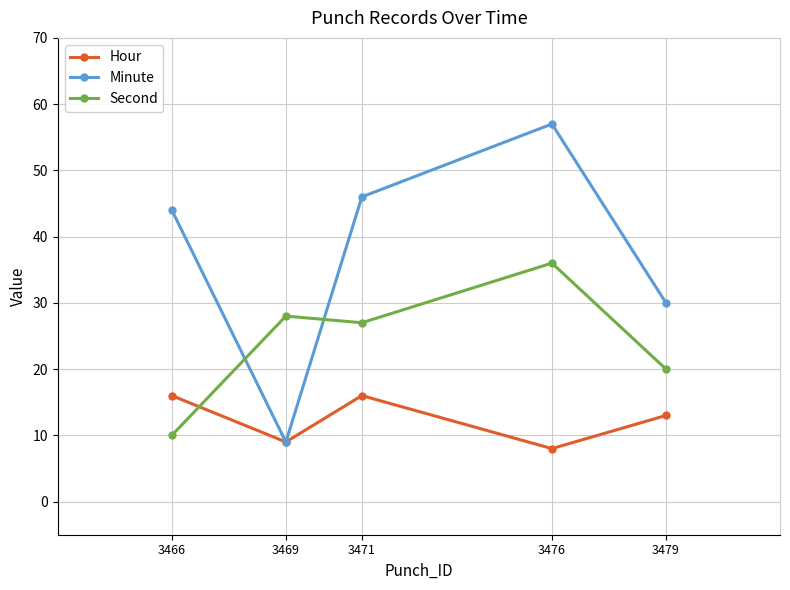

What is the difference between the Minute values at 3479 and 3476?

27